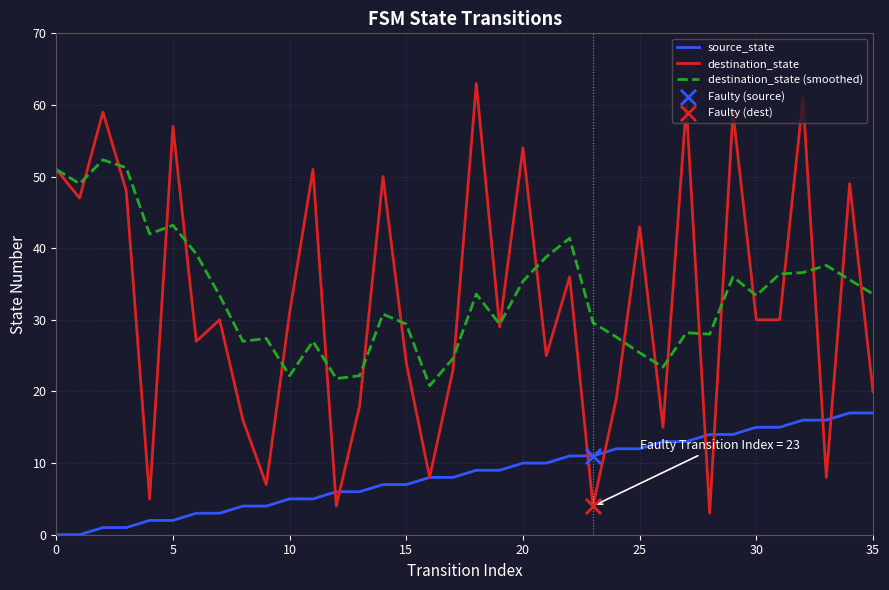

Which series has the largest range (max minus min)?

destination_state